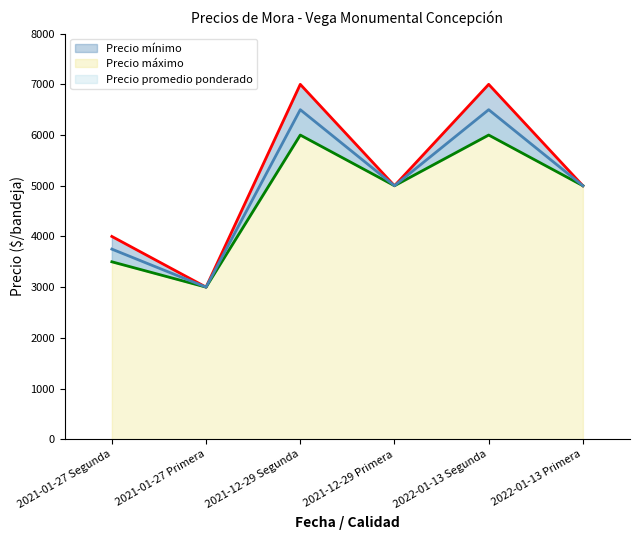

In Precio promedio ponderado, how many points are higher than both neighbors (excluding endpoints)?

2